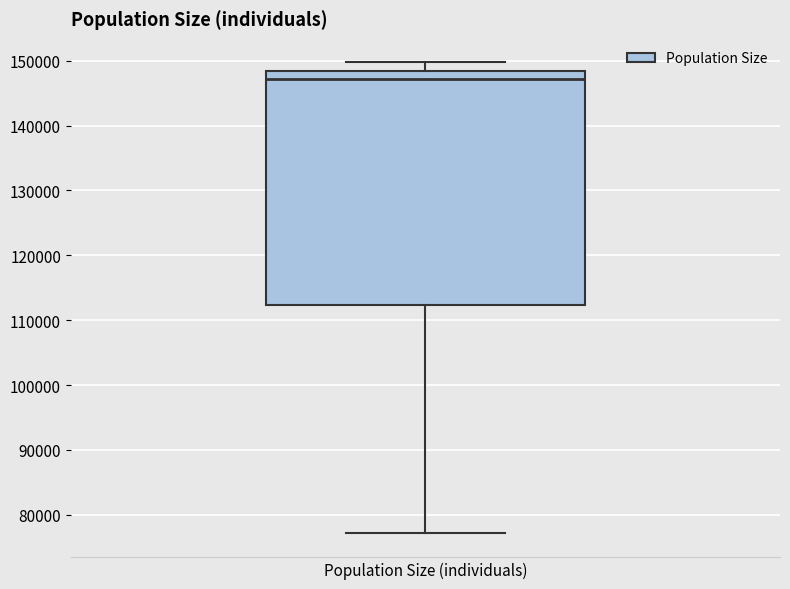

Read this box plot against the y-axis: the position of the median line, the range covered by the box, and the ends of both whiskers. The values are not printed on the chart, so give them approximately, as read against the axis.

median 147000, box 112000 to 148000, whiskers 77000 to 150000